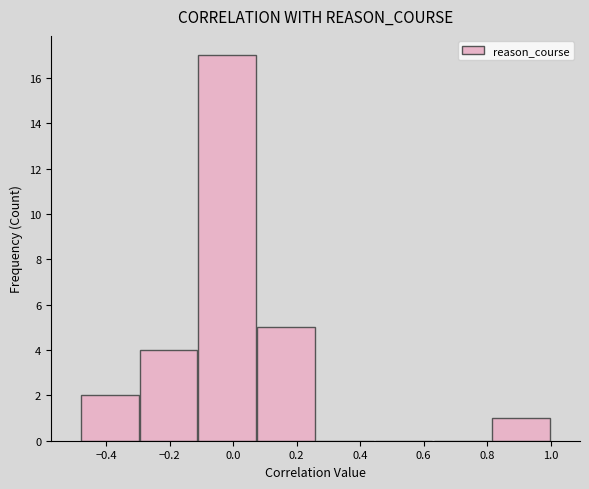

Over which range of the x-axis is the bar tallest?

-0.12 to 0.08